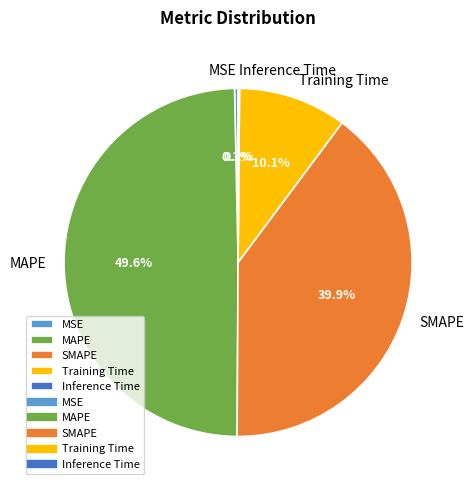

The SMAPE slice represents 45% of the pie. True or false?

False